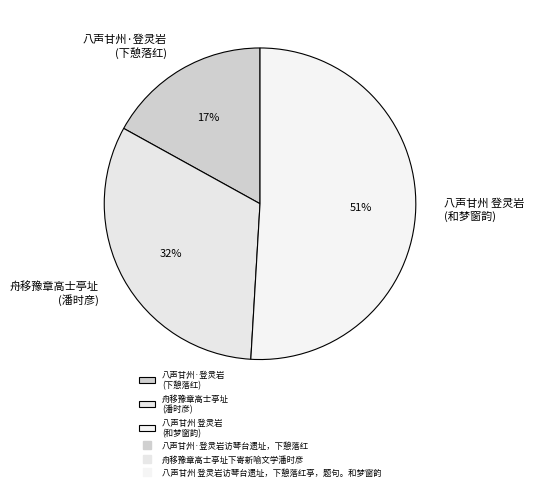

Which has a higher value, 舟移豫章高士亭址 (潘时彦) or 八声甘州·登灵岩 (下憩落红)?

舟移豫章高士亭址 (潘时彦)